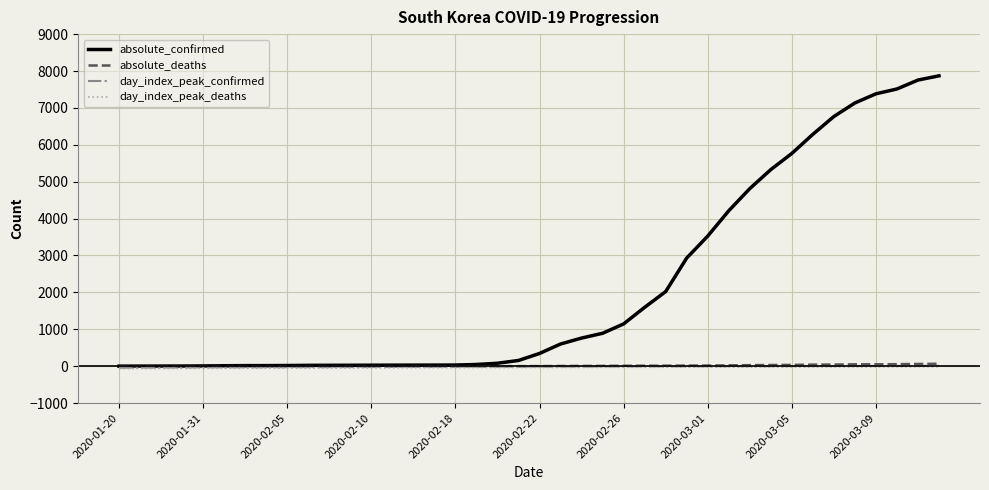

Which series has the largest range (max minus min)?

absolute_confirmed